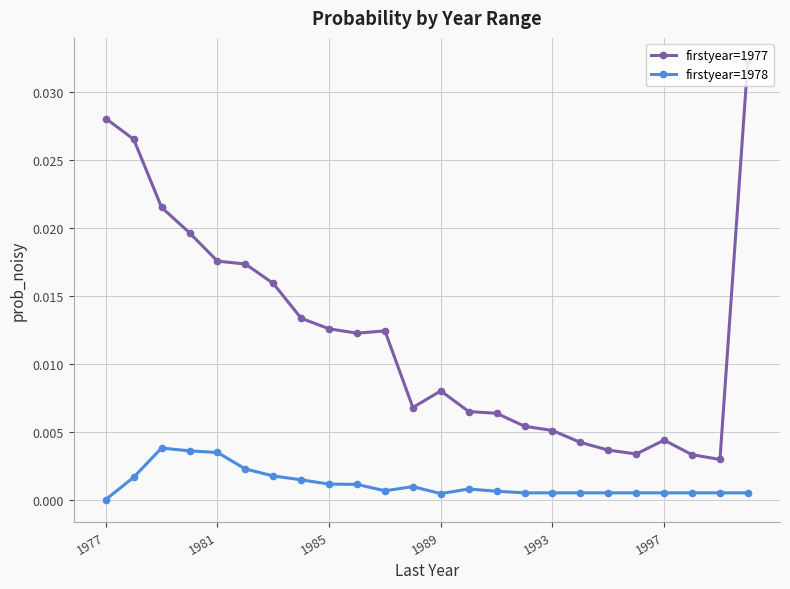

True or false: firstyear=1978 and firstyear=1977 intersect in this chart.

False